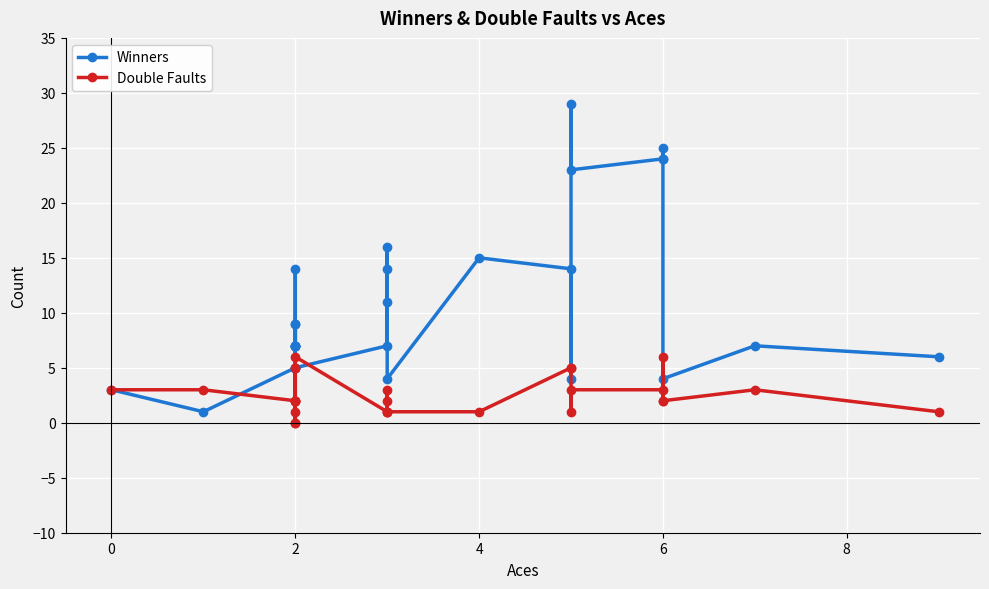

Reading right to left, transcribe all the data shown in this chart.

Winners: 6	7	4	24	25	24	23	29	4	14	15	4	16	11	14	7	5	9	7	7	9	7	7	14	7	5	1	3
Double Faults: 1	3	2	6	2	3	3	1	5	5	1	1	2	3	1	1	6	5	0	2	5	1	0	2	2	2	3	3